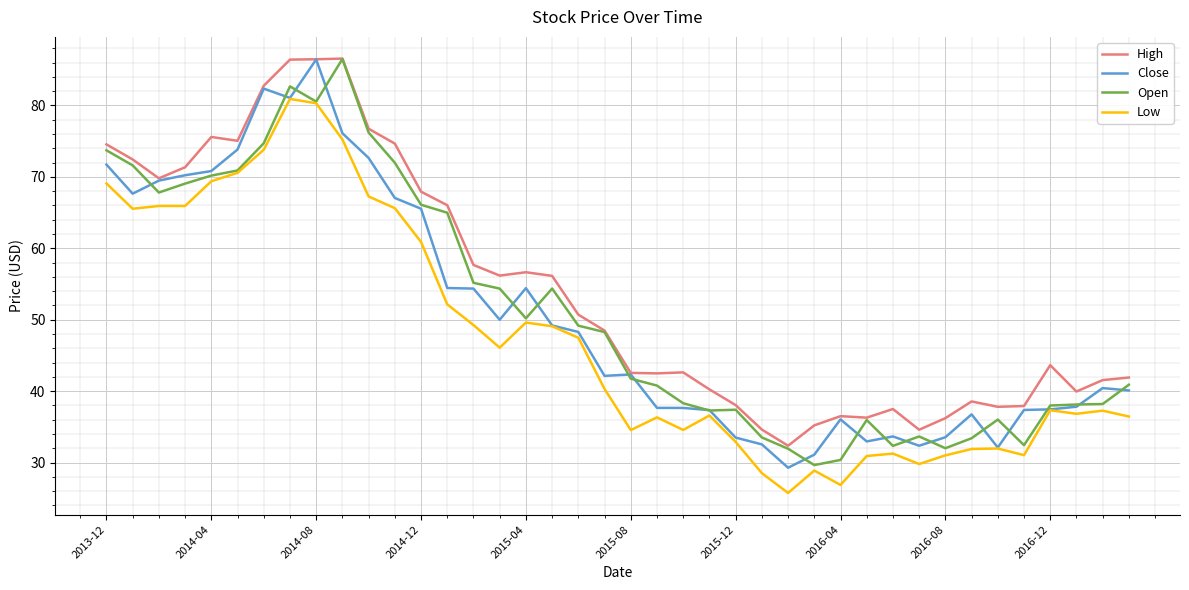

Which series has the widest spread of values?

Close